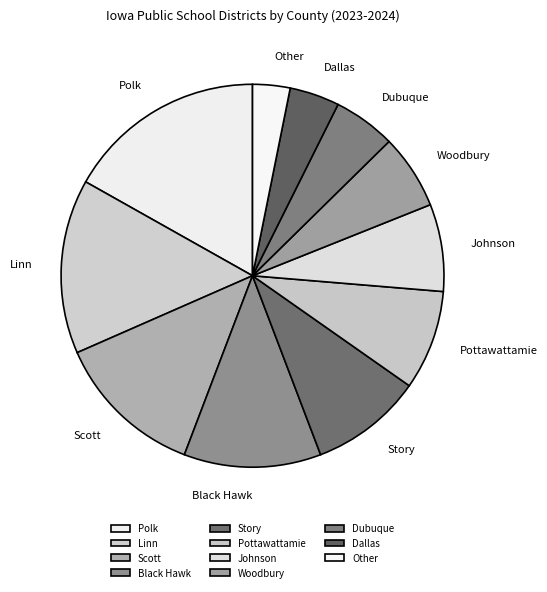

To the nearest percent, what is the average slice percentage?

9%